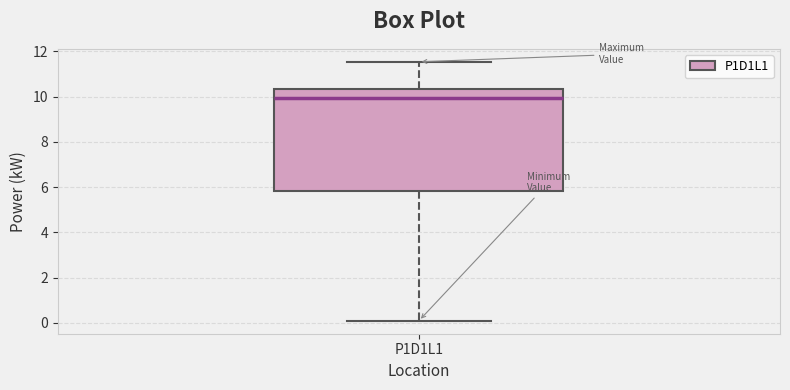

Transcribe this box plot: give where the median line is, the range the box spans, and where the two whiskers end, as read against the y-axis. The values are not printed on the chart, so give them approximately, as read against the axis.

median 10.0, box 5.8 to 10.4, whiskers 0.0 to 11.6